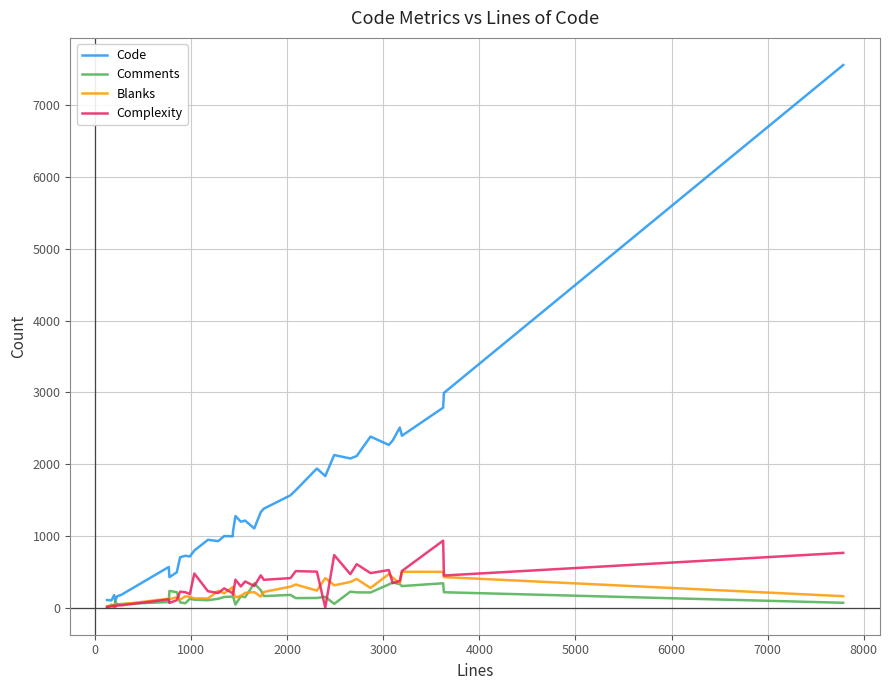

What is the maximum value for Blanks?

499